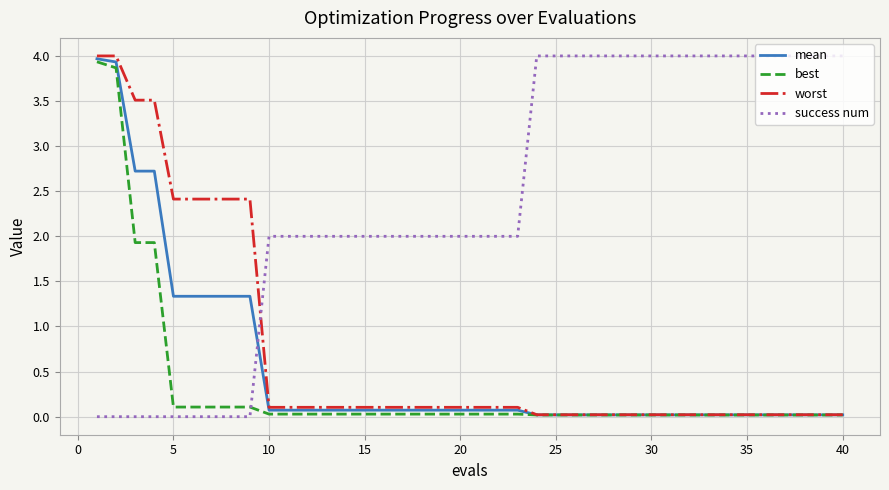

How many intersections are there between success num and mean?

1